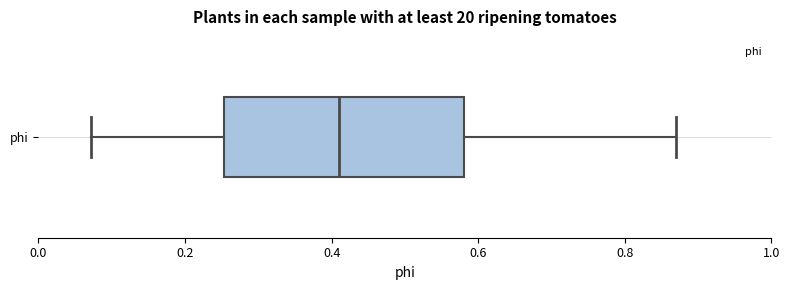

Where does the left whisker of the box for phi end on the x-axis? The values are not printed on the chart, so give them approximately, as read against the axis.

0.08